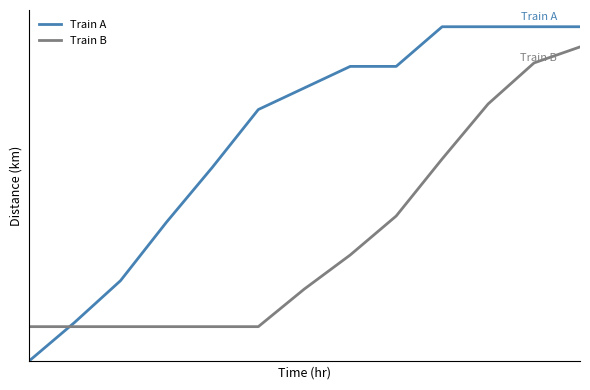

What is the value of the Train A point at the 13th from the left?

481